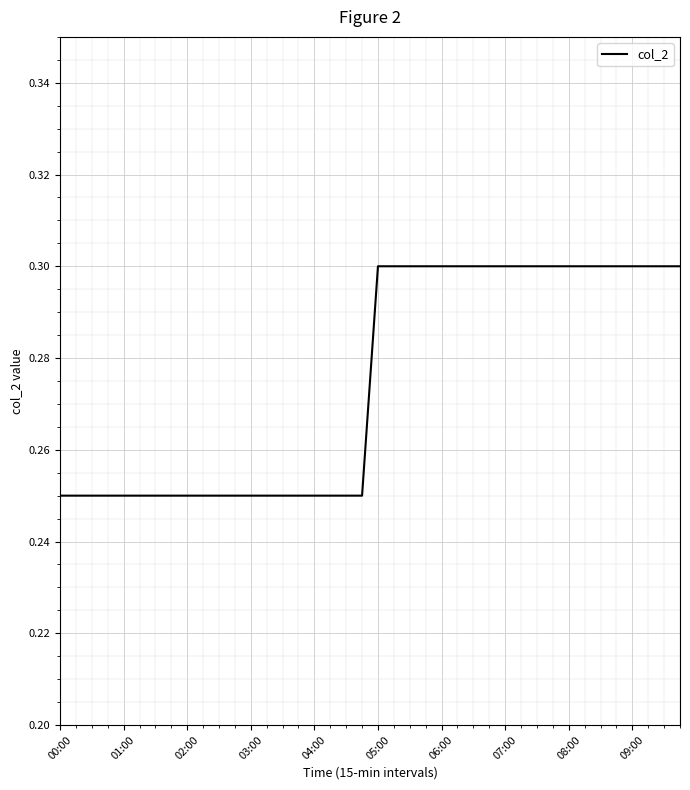

What is the maximum value shown in the chart?

0.3